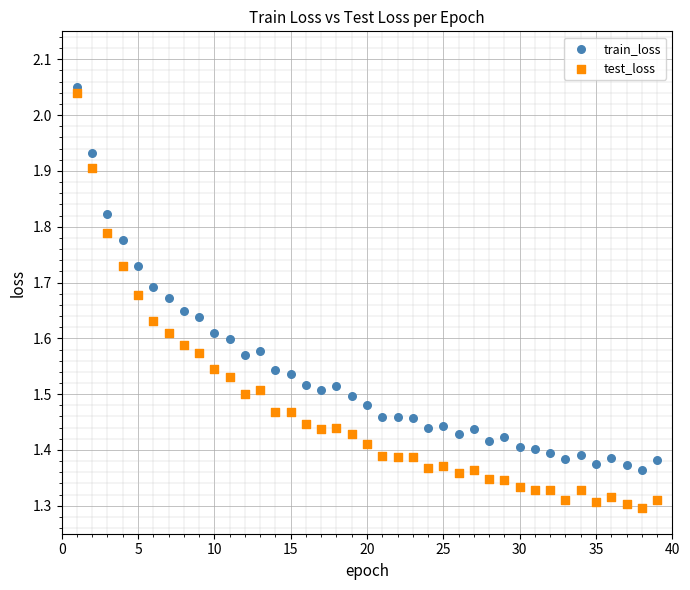

Across all data points, what is the range of X values (max minus min)?

38.0